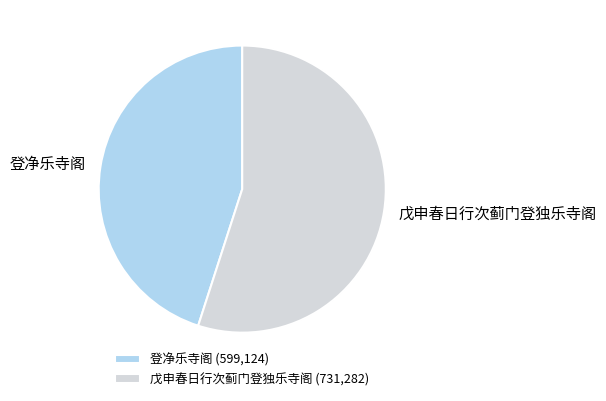

Rank the categories by value from lowest to highest.

登净乐寺阁, 戊申春日行次蓟门登独乐寺阁